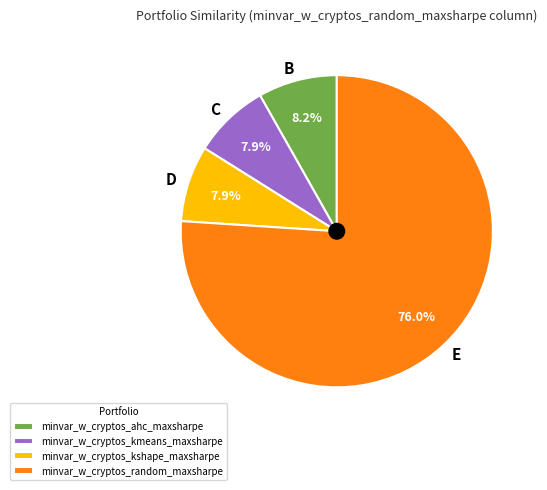

Is it true that minvar_w_cryptos_kshape_maxsharpe is 1% of the pie?

False